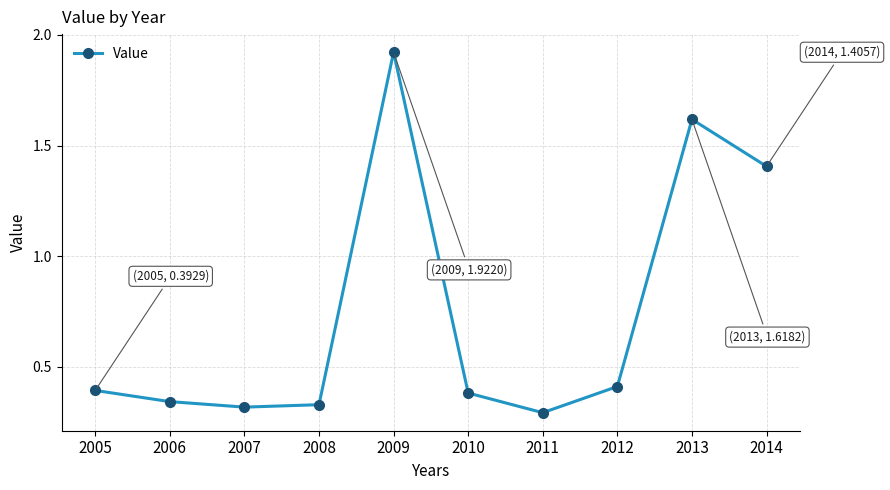

True or false: the data shows 0.6 at 2012.

False